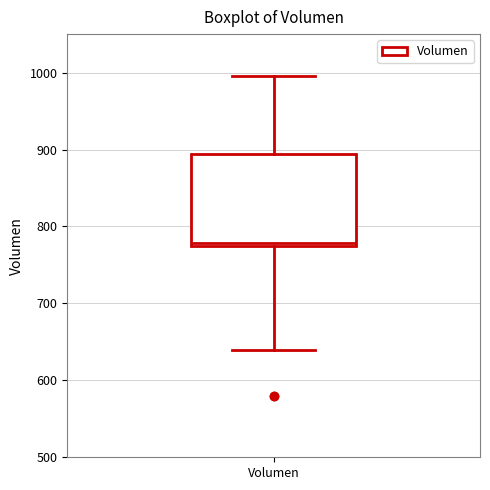

Where does the upper whisker of the box for Volumen end on the y-axis? The values are not printed on the chart, so give them approximately, as read against the axis.

1000